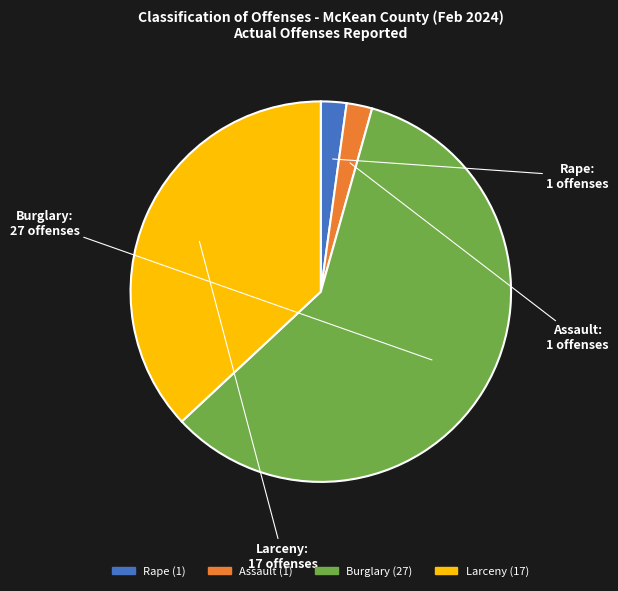

Is the sum of Larceny and Assault greater than half?

No